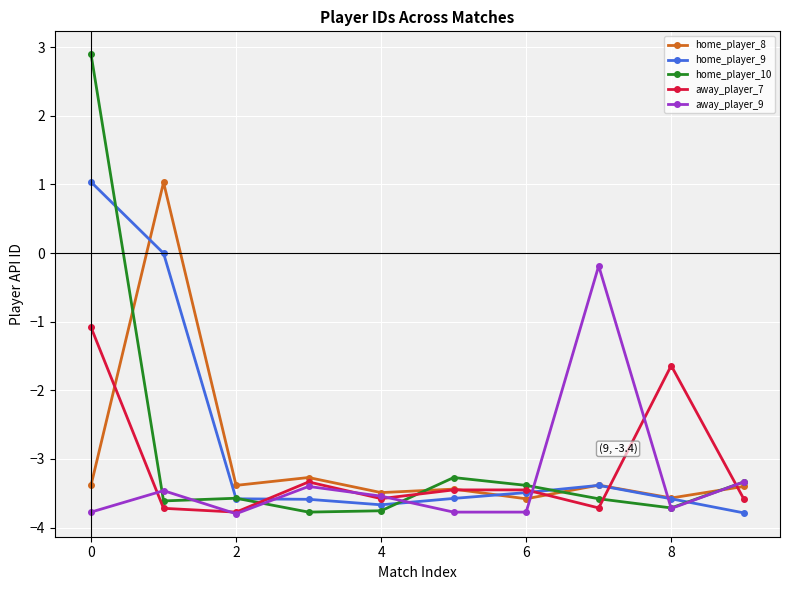

Which series has the widest spread of values?

home_player_10